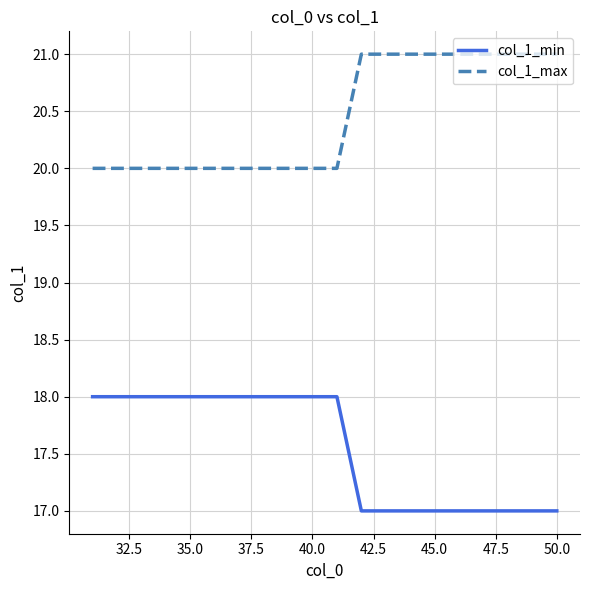

Is this an area chart (filled region under the line)?

No